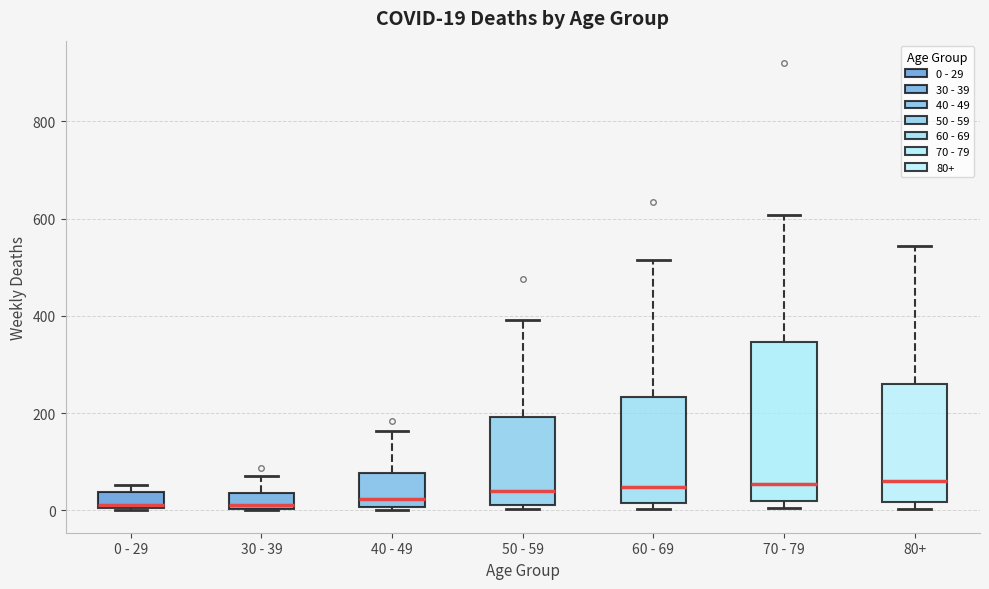

Which box is the tallest, from its lower edge to its upper edge?

70 - 79